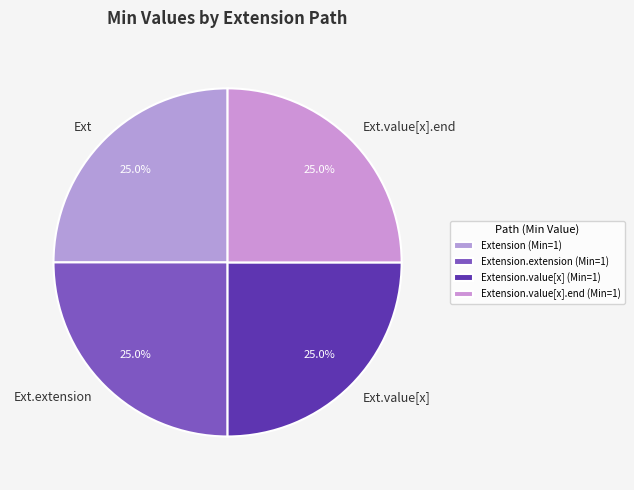

Approximately how many times larger is the value at Ext.extension compared to Ext.value[x]?

1.0